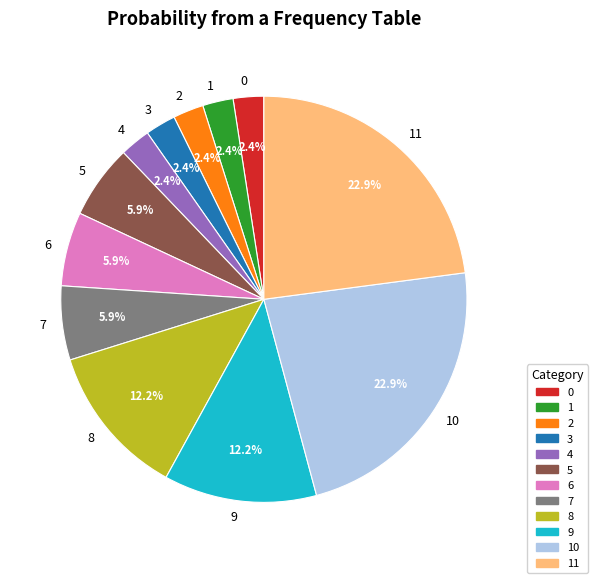

Is there a majority slice in this chart?

No